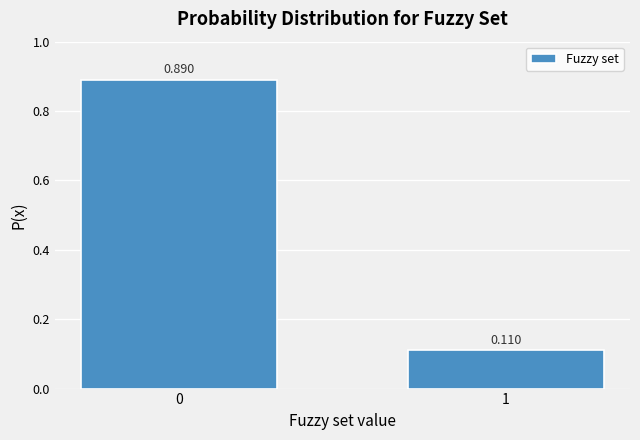

How many data points does each series have?

2